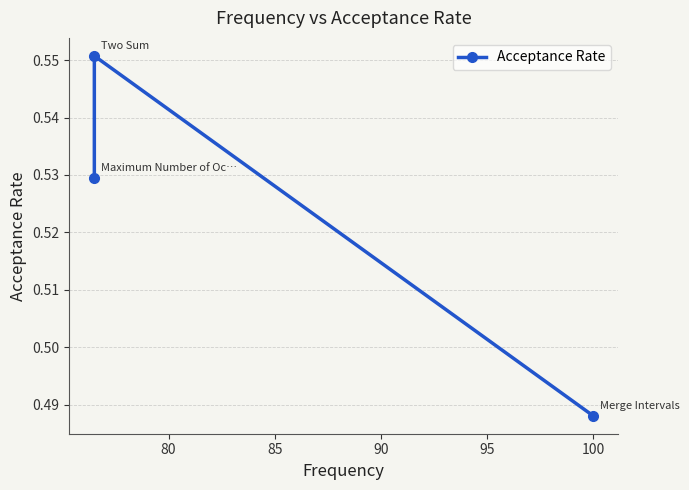

The chart shows a value of 0.8 at 100. True or false?

False